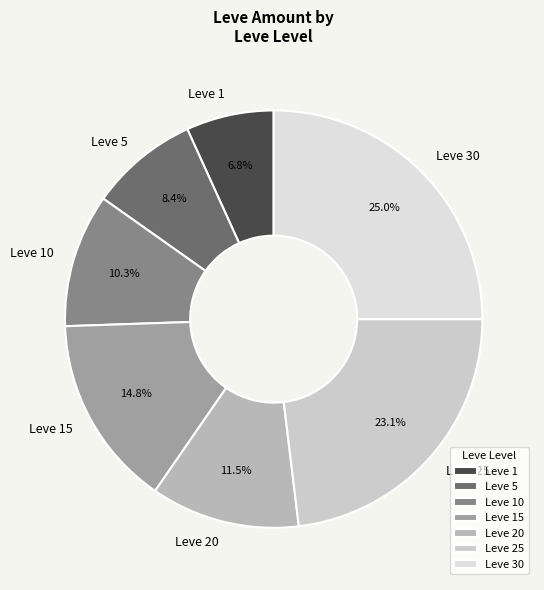

Does any single category account for the majority?

No